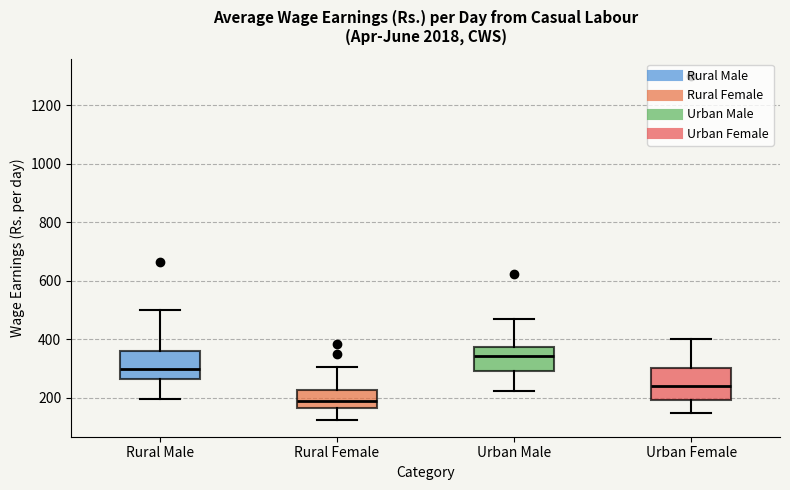

Reading left to right, read every box against the y-axis: the position of its median line, the range the box covers, and the ends of its whiskers. The values are not printed on the chart, so give them approximately, as read against the axis.

Rural Male: median 300, box 260 to 360, whiskers 200 to 500
Rural Female: median 200, box 160 to 220, whiskers 120 to 300
Urban Male: median 340, box 300 to 380, whiskers 220 to 460
Urban Female: median 240, box 200 to 300, whiskers 140 to 400